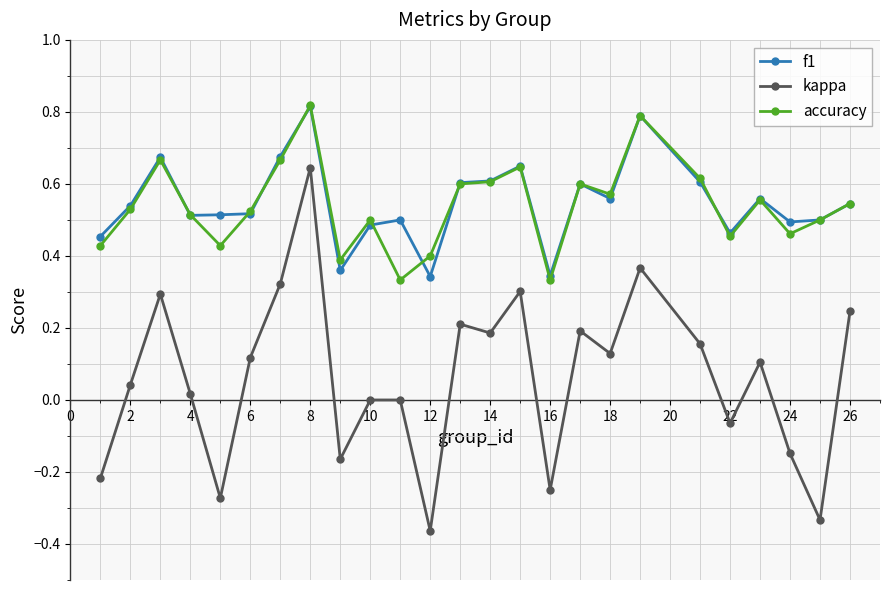

Which series has the largest range (max minus min)?

kappa